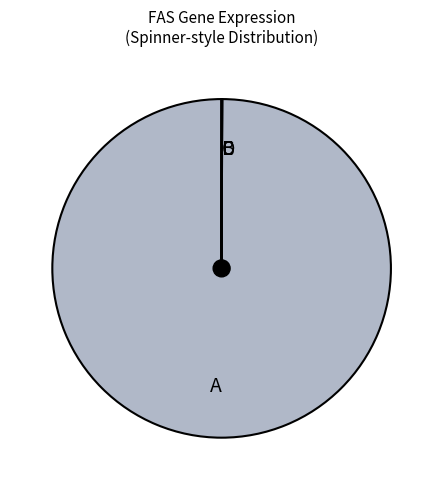

Which category accounts for the majority?

A